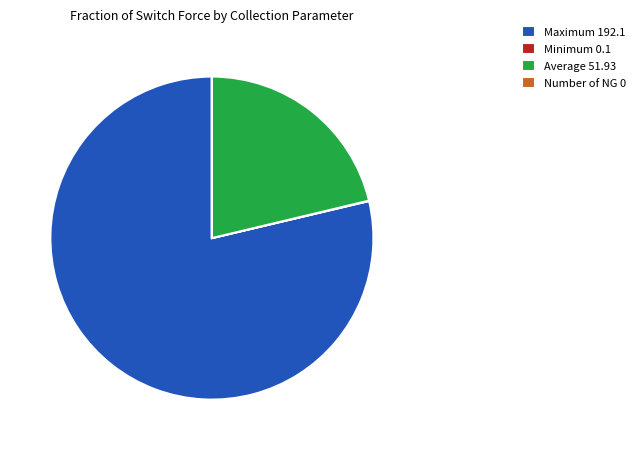

Combined, do Maximum 192.1 and Average 51.93 account for over 50%?

Yes